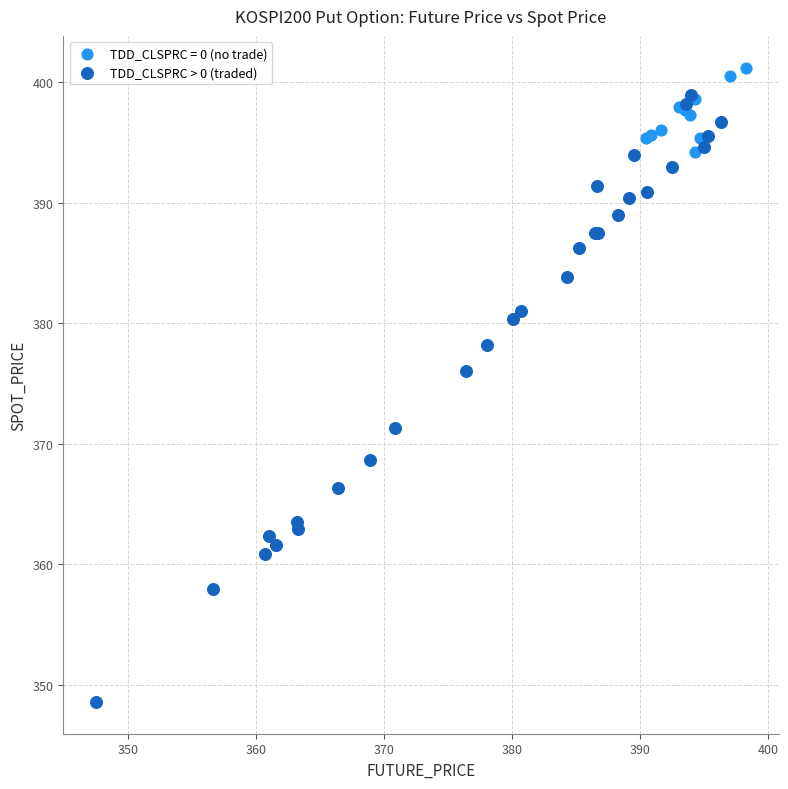

Which series has the widest spread of Y values?

TDD_CLSPRC > 0 (traded)